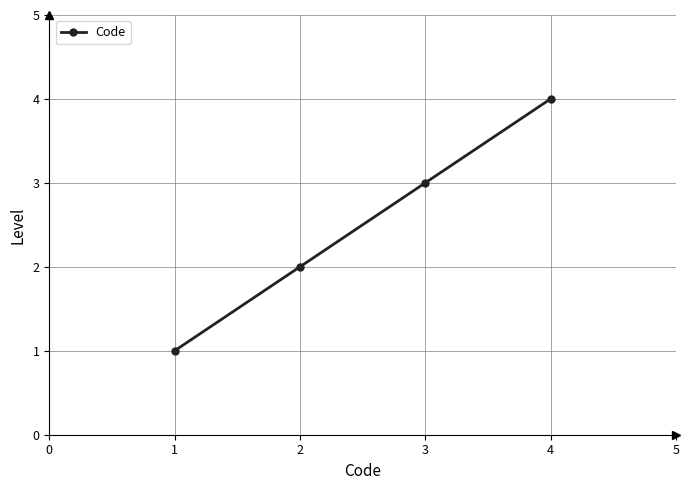

Does the chart have visible grid lines?

Yes